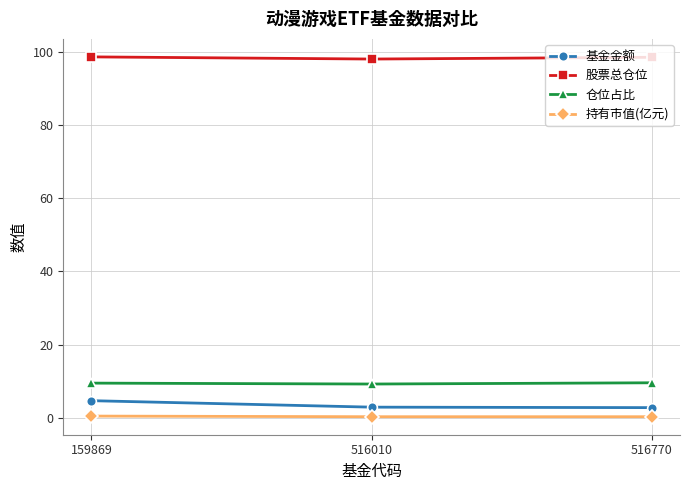

The 股票总仓位 series shows 98.6 at 159869. True or false?

True